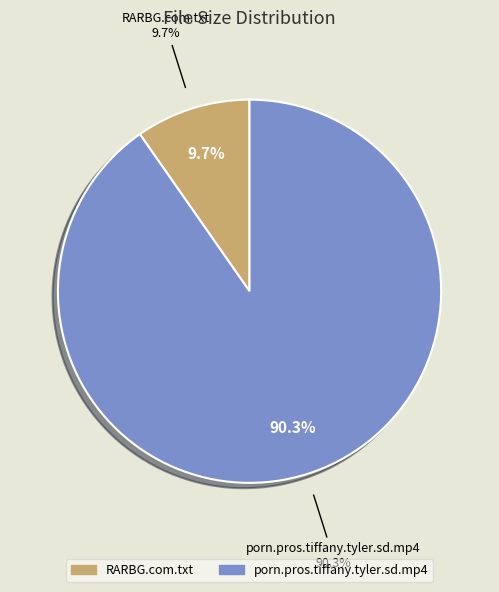

What percentage is the porn.pros.tiffany.tyler.sd.mp4 slice, to the nearest percent?

90%